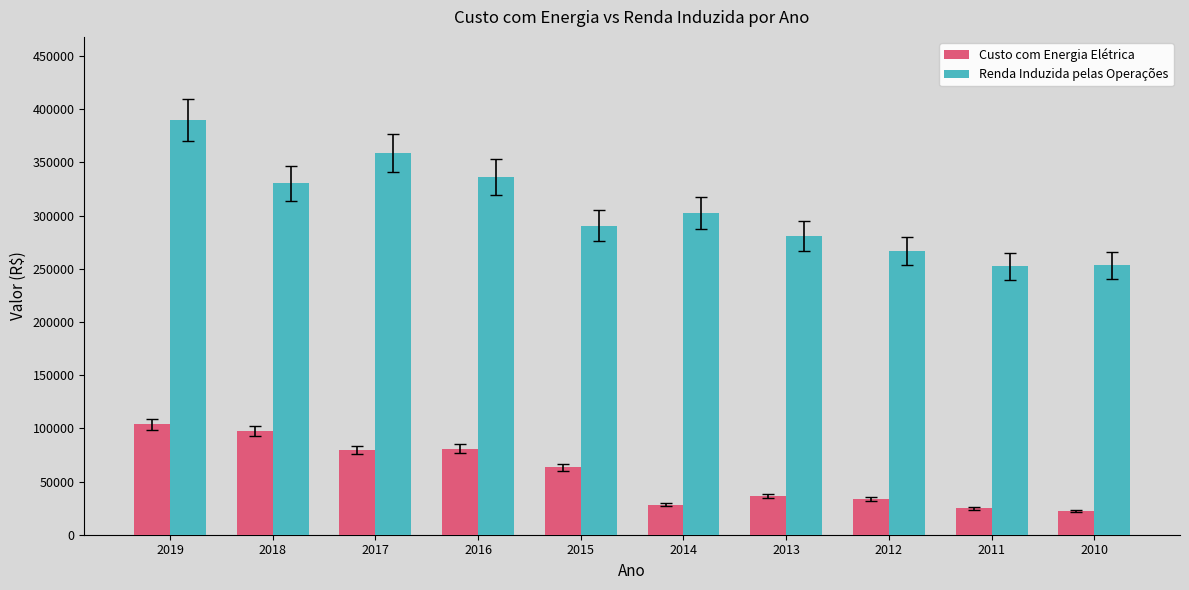

Which series has the largest range (max minus min)?

Renda Induzida pelas Operações